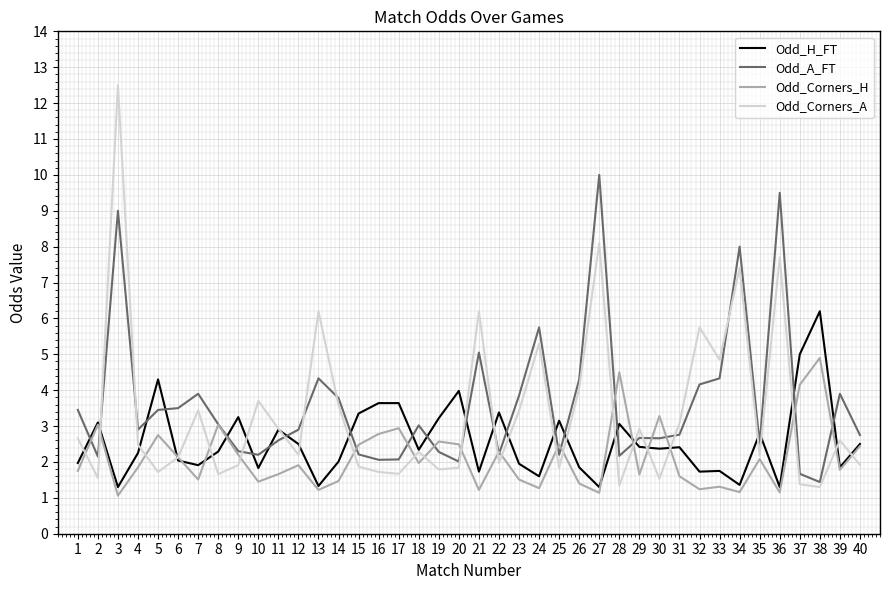

True or false: Odd_H_FT has more than 1 points higher than both neighbors.

True